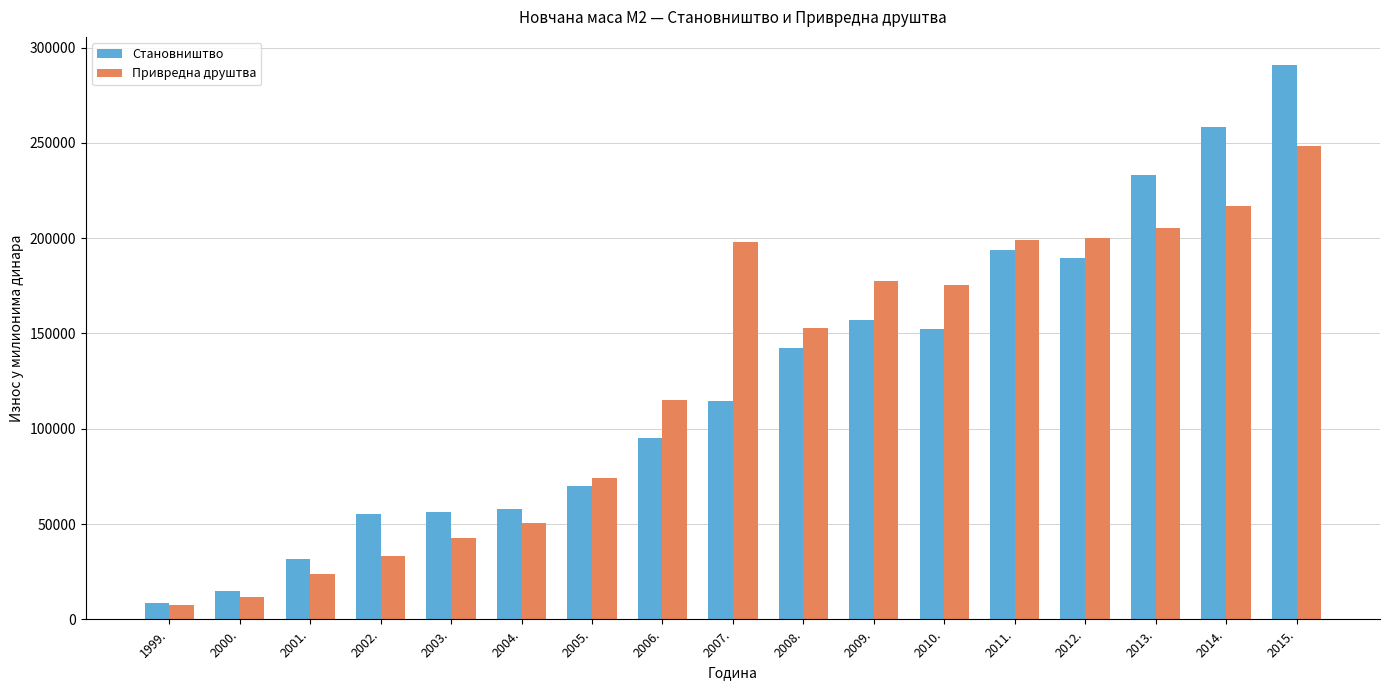

The Становништво series shows 83156 at 2003.. True or false?

False